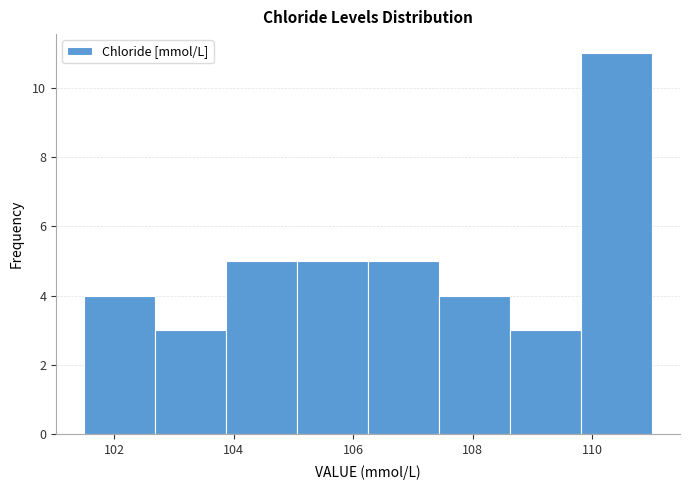

Reading left to right, transcribe this chart: for each bar, give the range it covers on the x-axis and its height. Neither the bar edges nor the heights are printed on the chart, so give them approximately, as read against the axes.

101.6 to 102.6: 4
102.6 to 103.8: 3
103.8 to 105.0: 5
105.0 to 106.2: 5
106.2 to 107.4: 5
107.4 to 108.6: 4
108.6 to 109.8: 3
109.8 to 111.0: 11